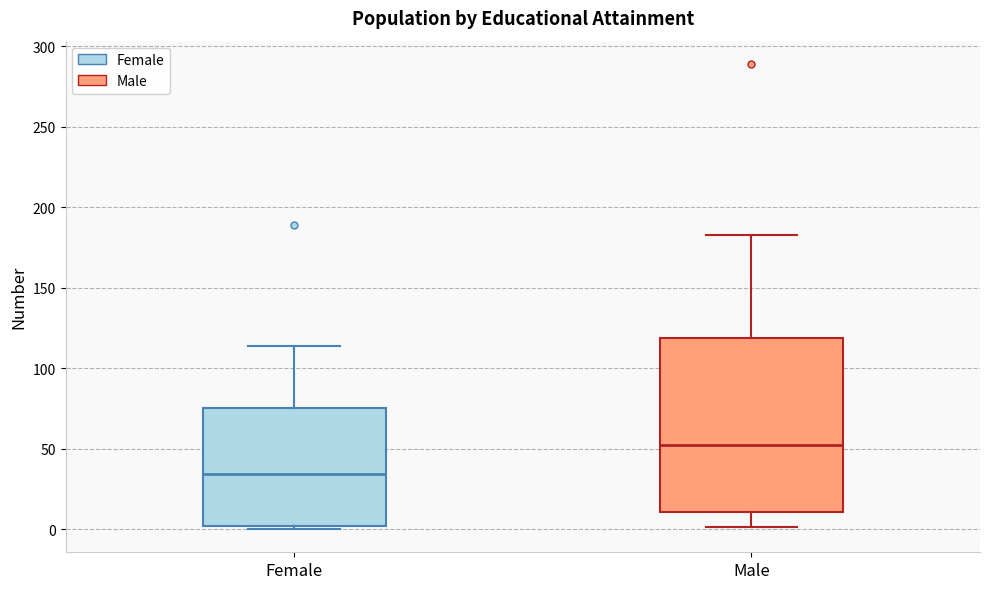

Where is the upper edge of the box for Male on the y-axis? The values are not printed on the chart, so give them approximately, as read against the axis.

120